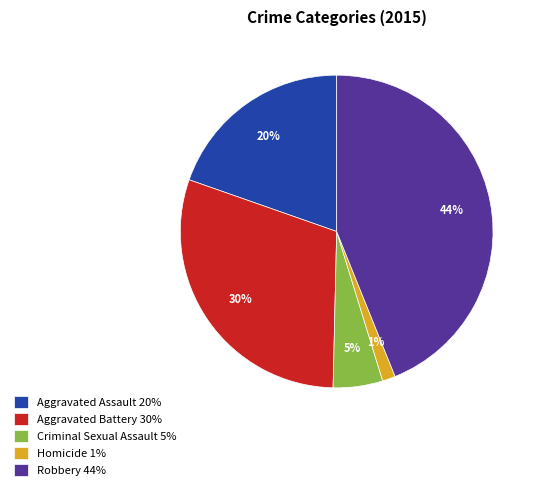

Which category has the biggest portion of the pie?

Robbery